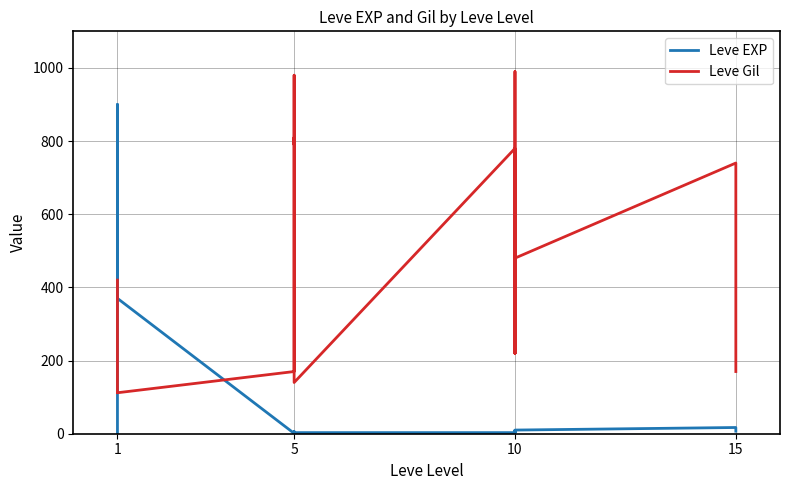

Count the number of data series in this chart.

2